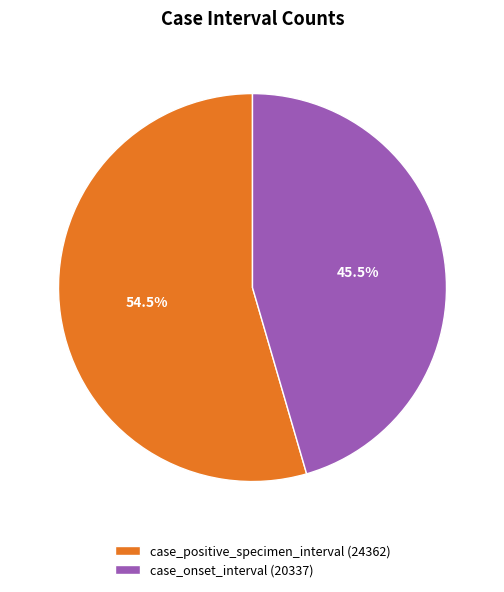

Rank the categories by value from lowest to highest.

case_onset_interval, case_positive_specimen_interval